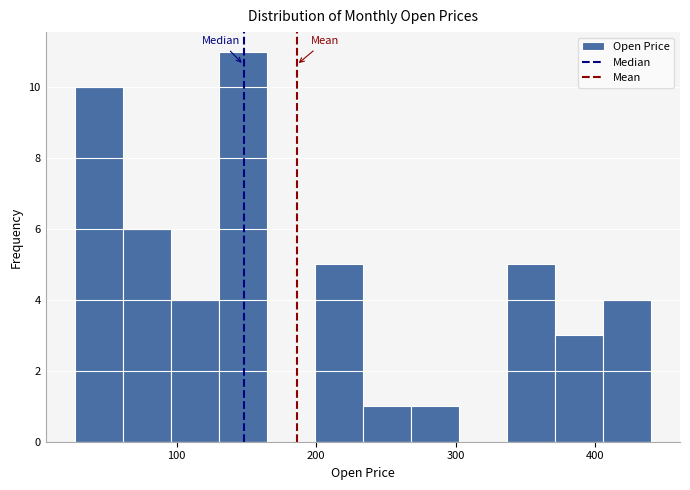

Around what value on the x-axis is the tallest bar? Give the approximate position of its centre, as read against the axis.

150